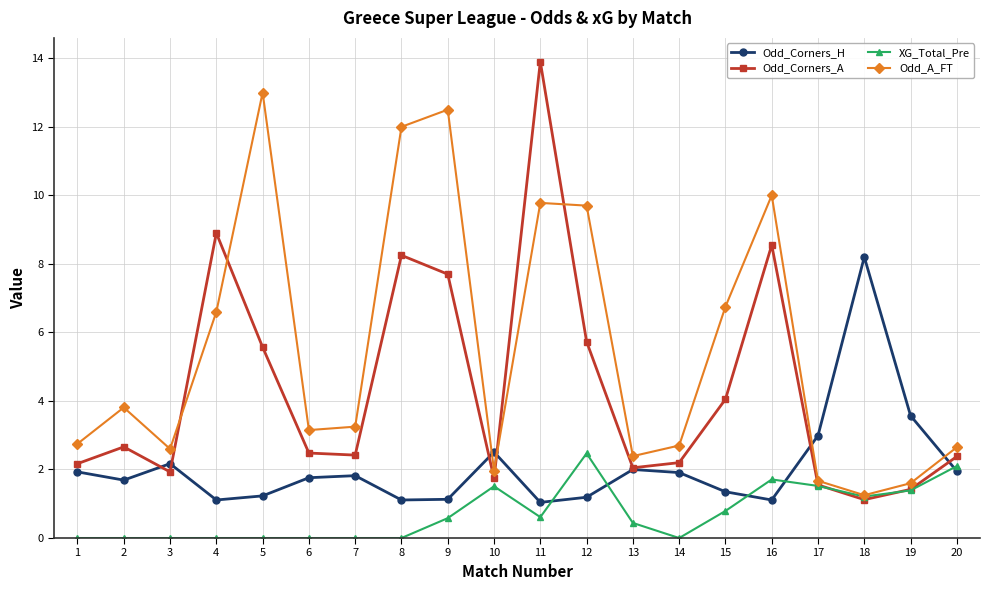

At which category does Odd_Corners_A reach its first local valley?

3